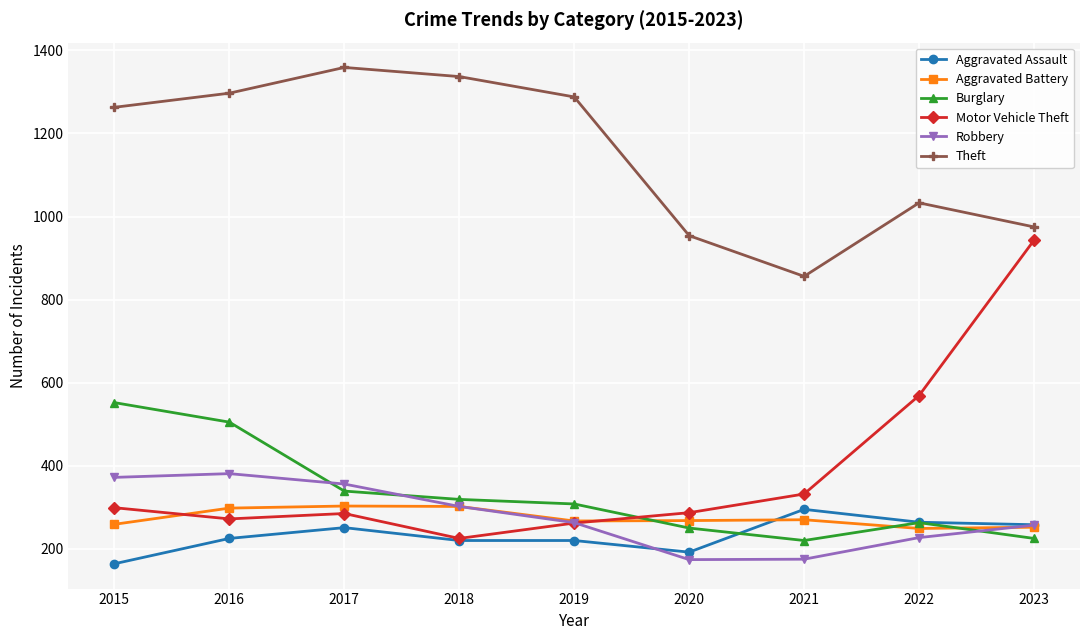

What is the value of the Theft point at the 3rd from the left?

1359